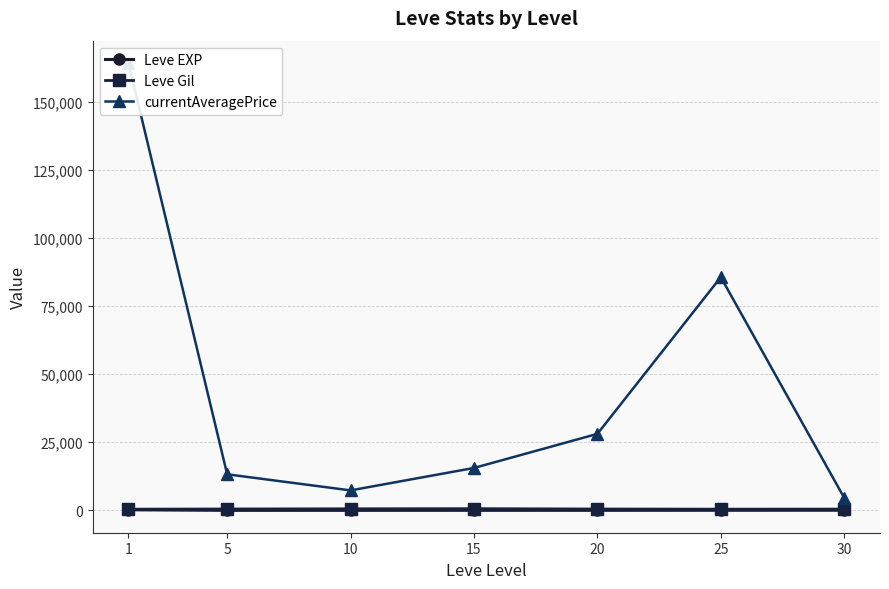

What is the sum of all Leve Gil values?

3547.8